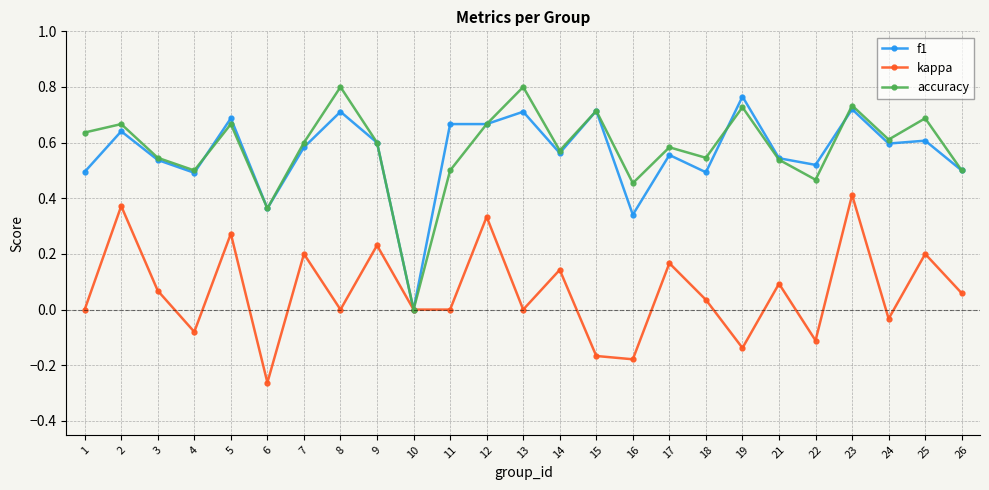

How many f1 values are between 0 and 1?

25